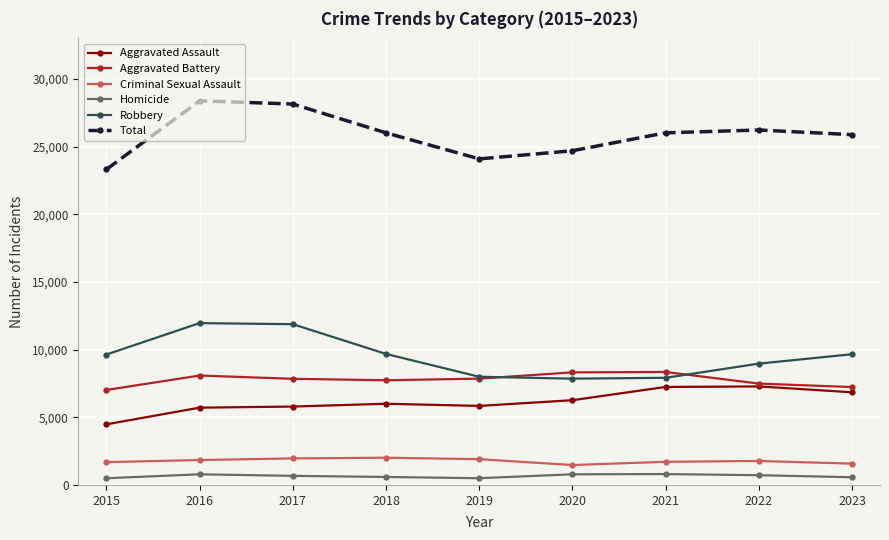

What is the maximum value shown in the chart?

28385